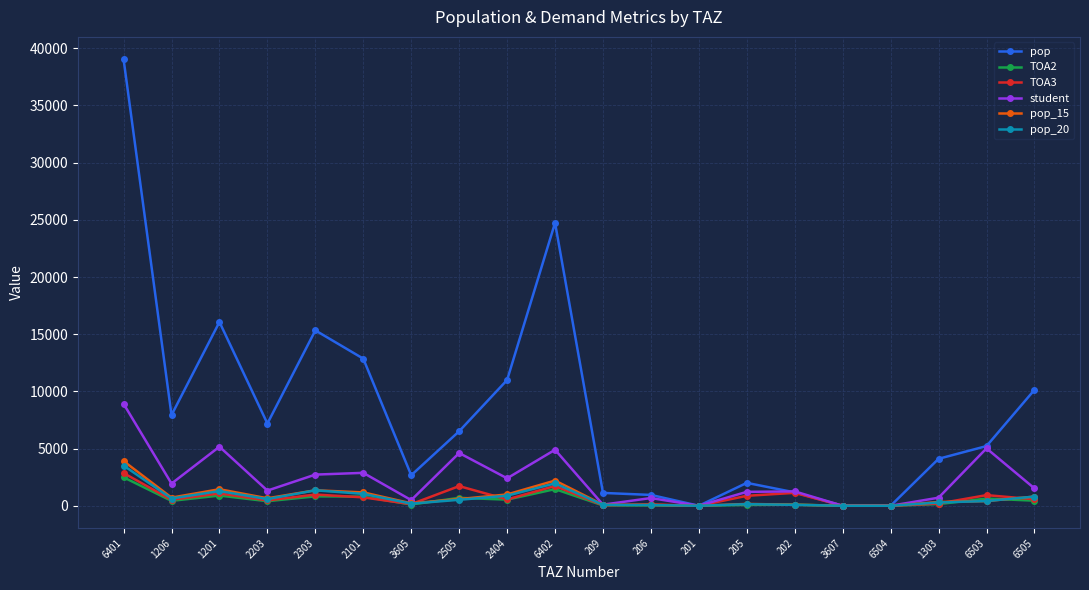

What is the highest value of the pop series?

39041.8